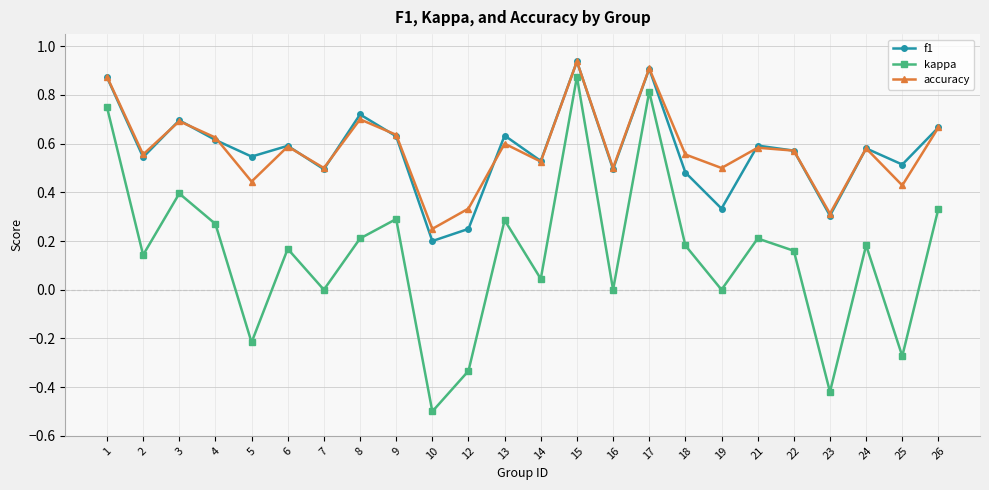

Which category has the lowest value in the kappa series?

10